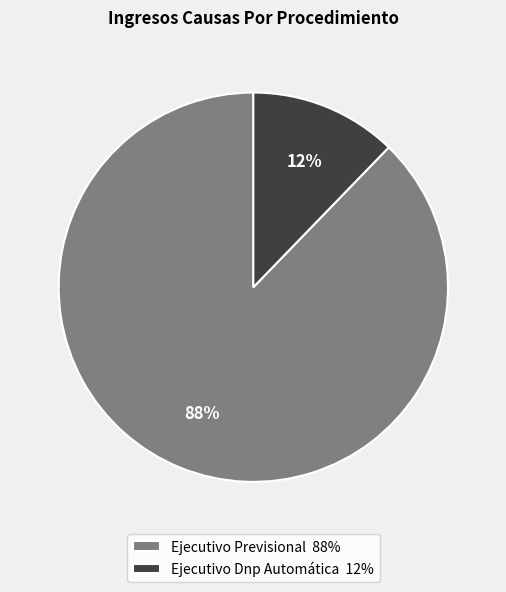

To the nearest percent, what is the average slice percentage?

50%